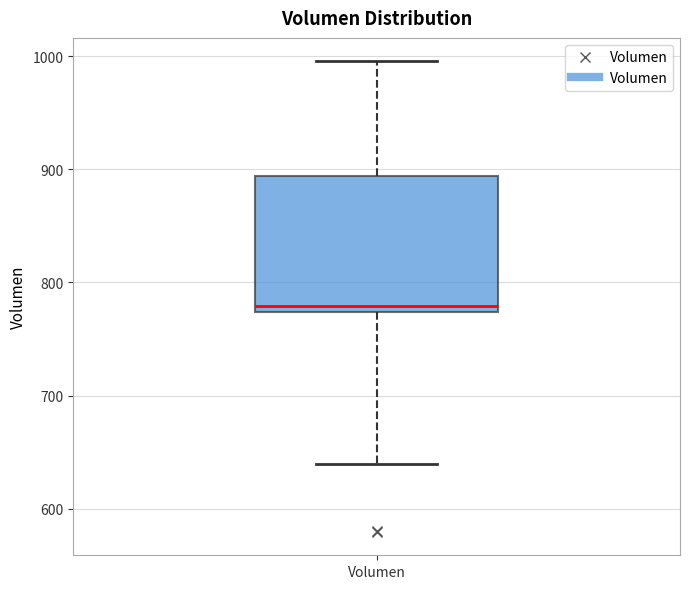

Where is the upper edge of the box for Volumen on the y-axis? The values are not printed on the chart, so give them approximately, as read against the axis.

890